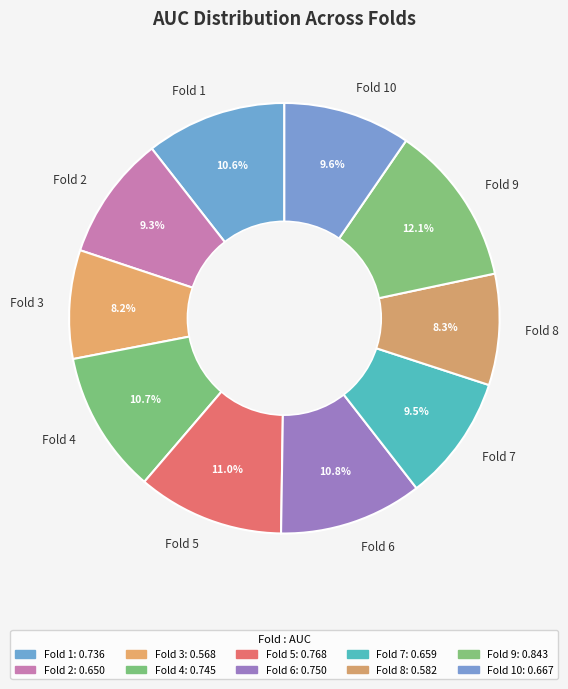

To the nearest percent, what portion does Fold 6 represent?

11%